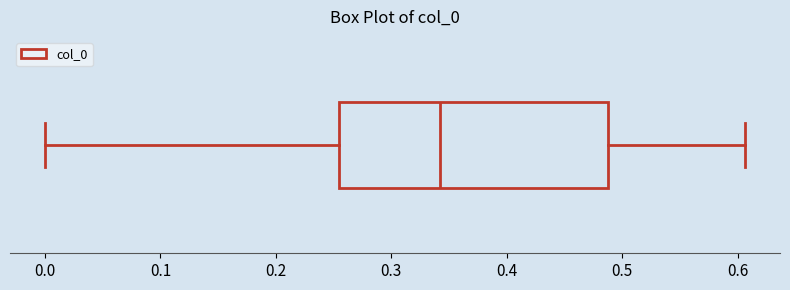

Read this box plot against the x-axis: the position of the median line, the range covered by the box, and the ends of both whiskers. The values are not printed on the chart, so give them approximately, as read against the axis.

median 0.34, box 0.26 to 0.49, whiskers 0.00 to 0.61